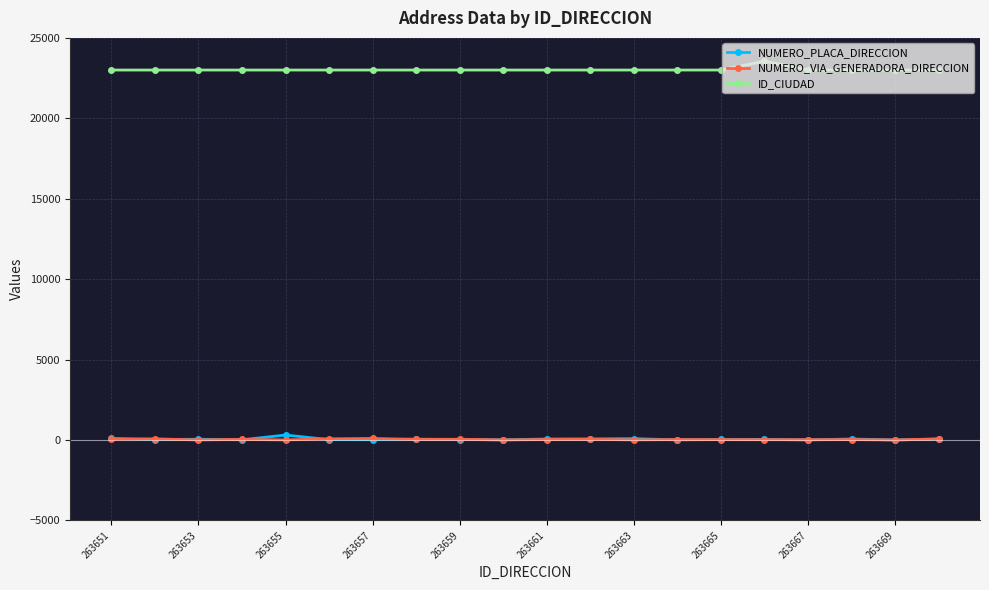

True or false: NUMERO_VIA_GENERADORA_DIRECCION has more than 1 points higher than both neighbors.

True